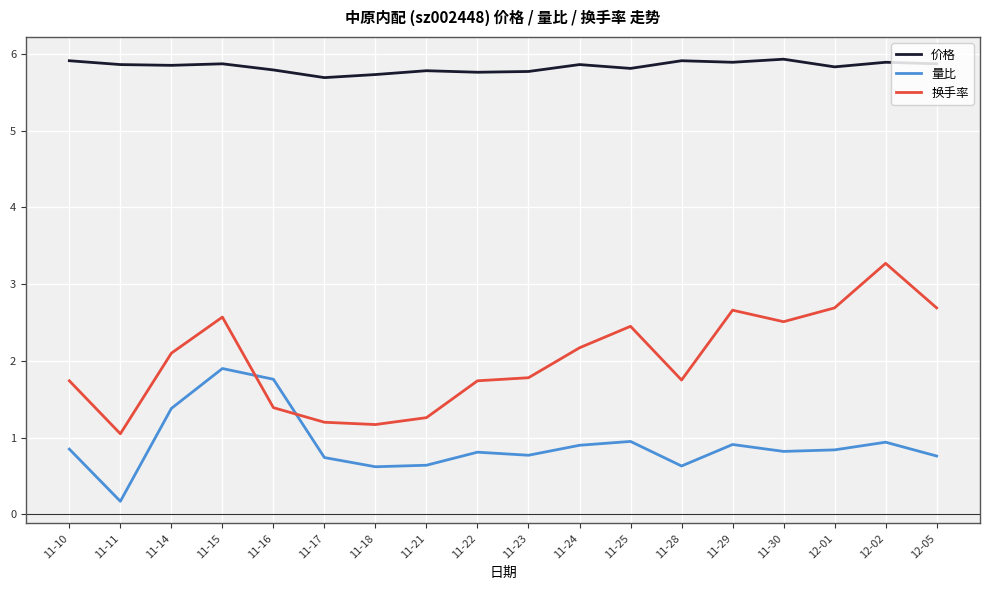

True or false: 量比 and 价格 intersect in this chart.

False